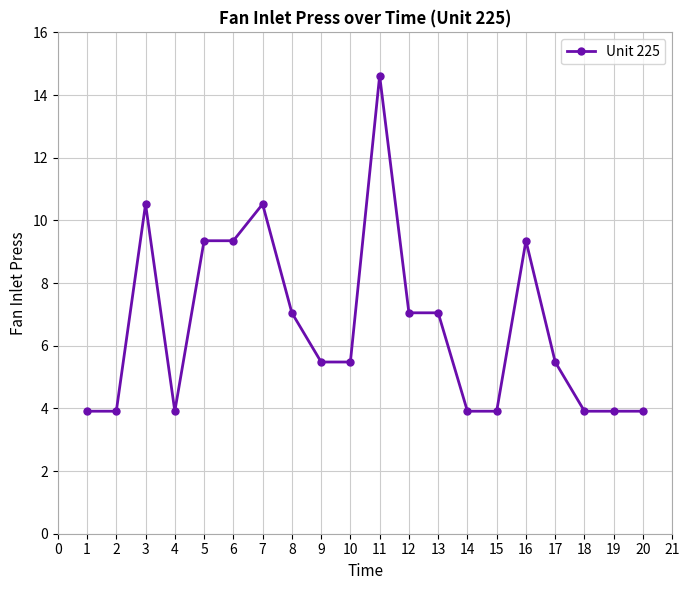

What is the ratio of the value at 11 to the value at 16?

1.6